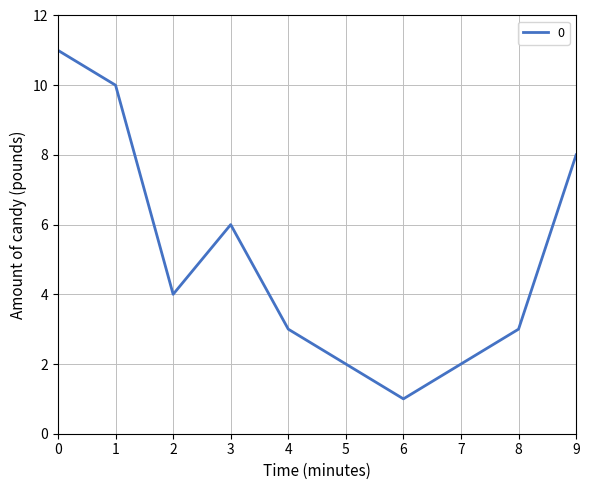

How many categories are shown in the chart?

10